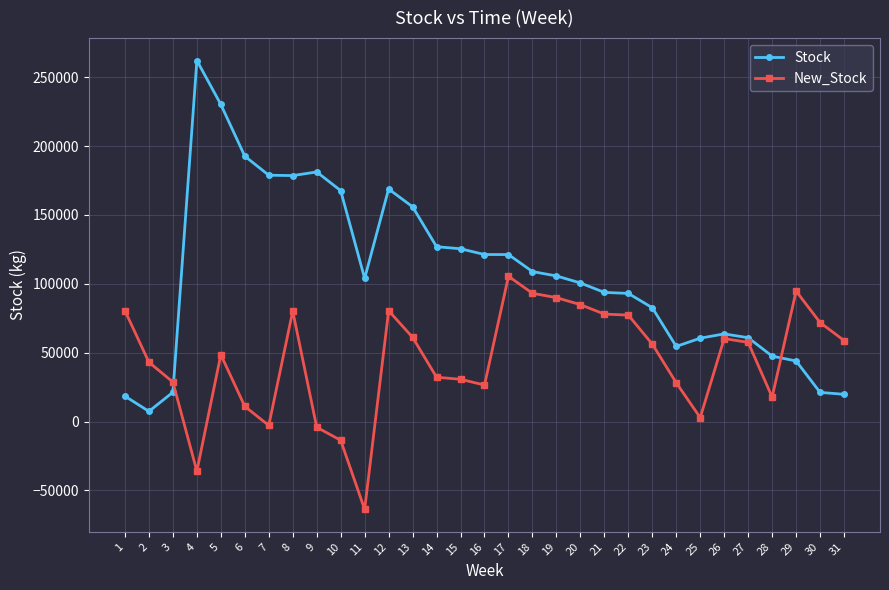

At which category does Stock reach its first local valley?

2